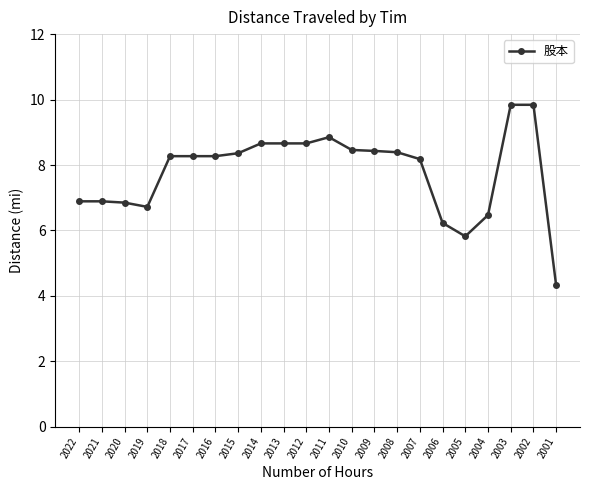

Read the value at 2007.

8.2